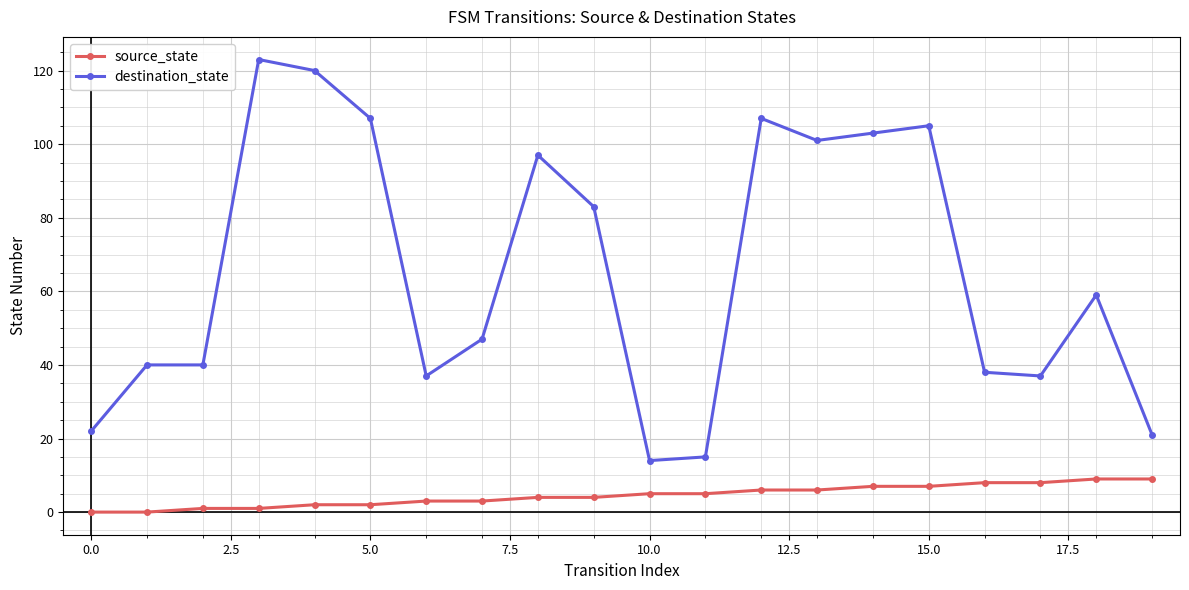

What is the greatest value displayed?

123